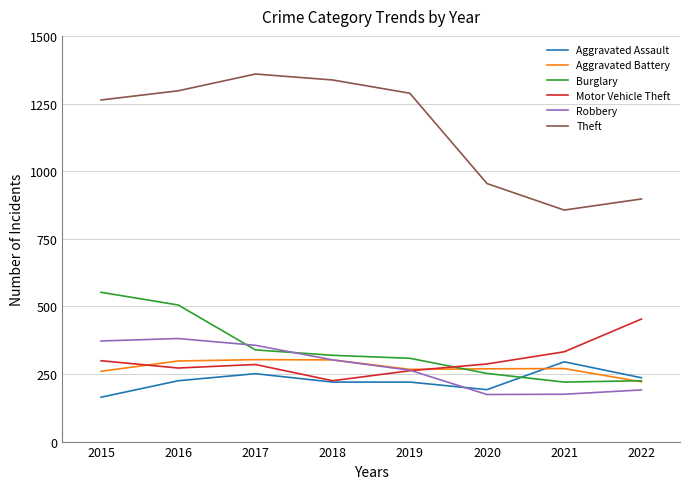

True or false: Motor Vehicle Theft and Burglary cross at least once.

True